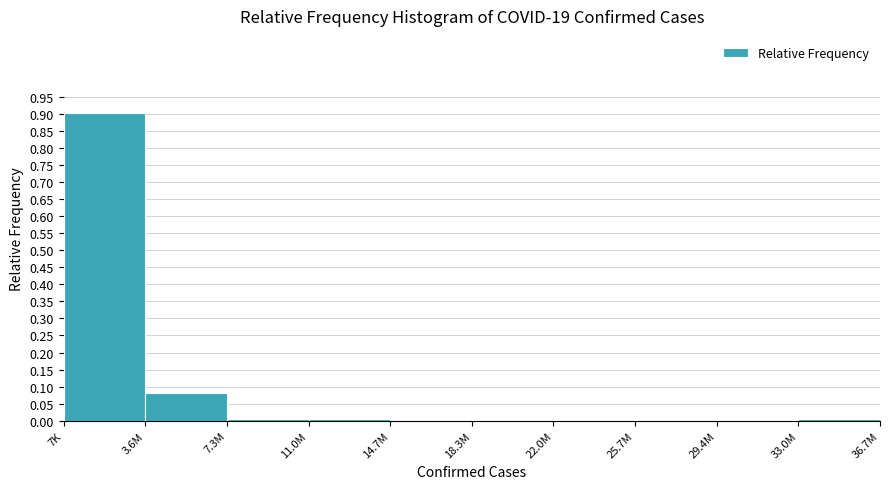

What is the greatest value displayed?

0.9